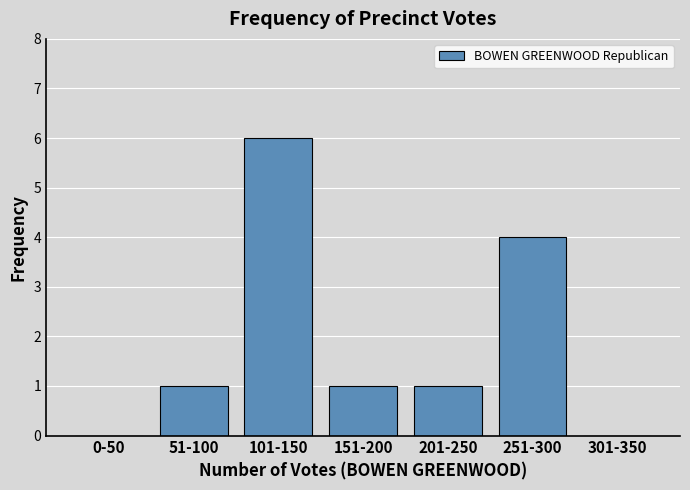

Reading left to right, what are all the values shown in this chart?

0-50=0	51-100=1	101-150=6	151-200=1	201-250=1	251-300=4	301-350=0